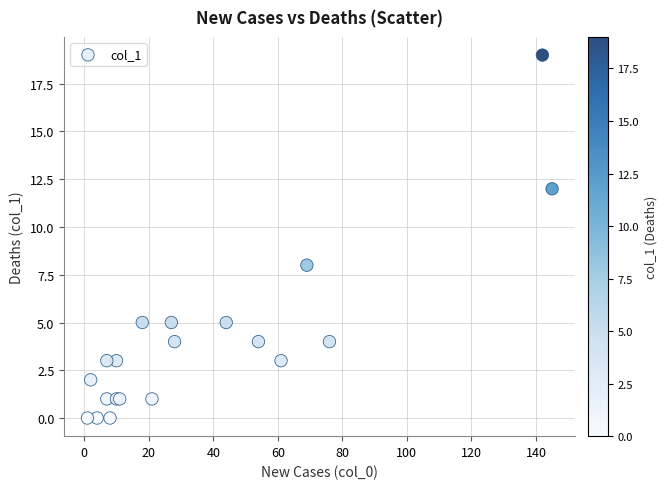

What Y value in the scatter plot is closest to 9?

8